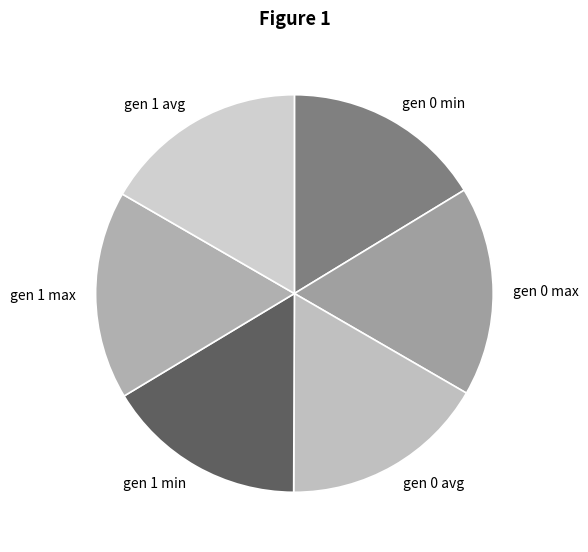

Is there any slice that represents more than half of the pie?

No